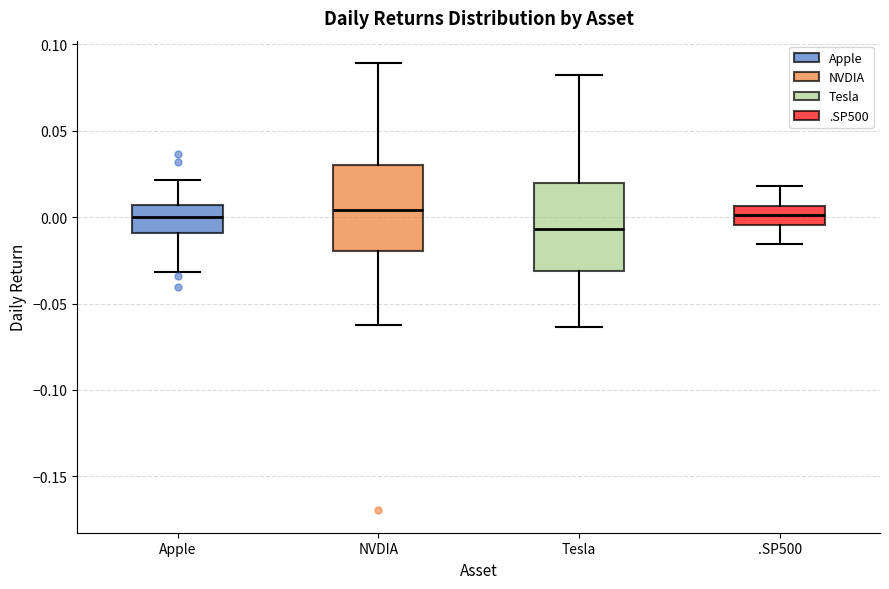

Where does the upper whisker of the box for .SP500 end on the y-axis? The values are not printed on the chart, so give them approximately, as read against the axis.

0.020